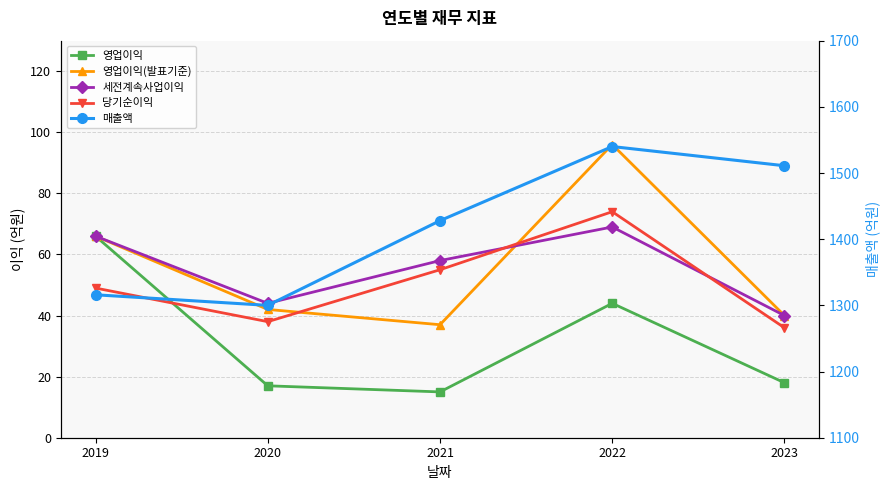

True or false: 당기순이익 has more than 2 points higher than both neighbors.

False